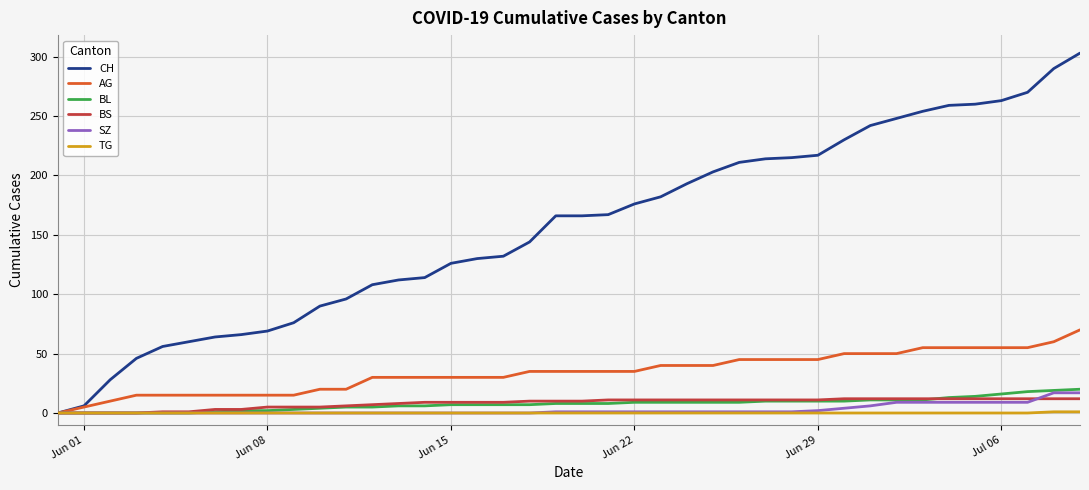

Which series has the largest range (max minus min)?

CH